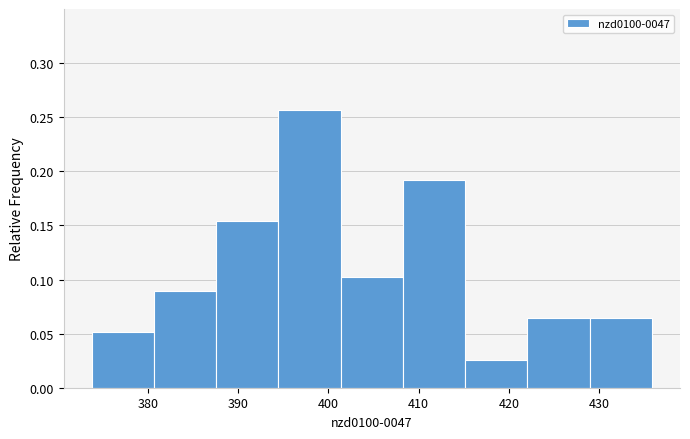

Over which range of the x-axis is the bar tallest?

394 to 401